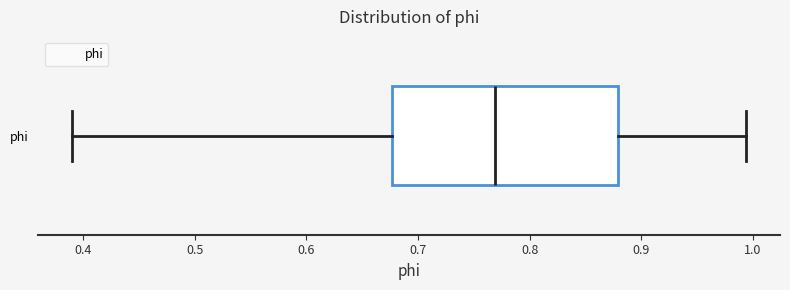

Read this box plot against the x-axis: the position of the median line, the range covered by the box, and the ends of both whiskers. The values are not printed on the chart, so give them approximately, as read against the axis.

median 0.77, box 0.68 to 0.88, whiskers 0.39 to 0.99